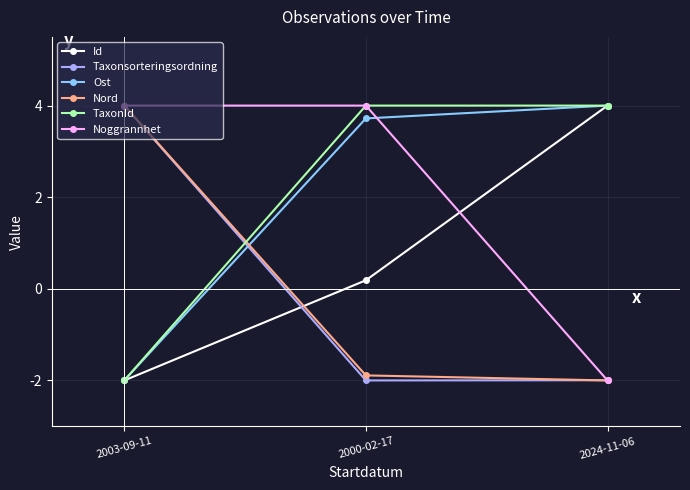

Read the TaxonId value at 2003-09-11.

-2.0